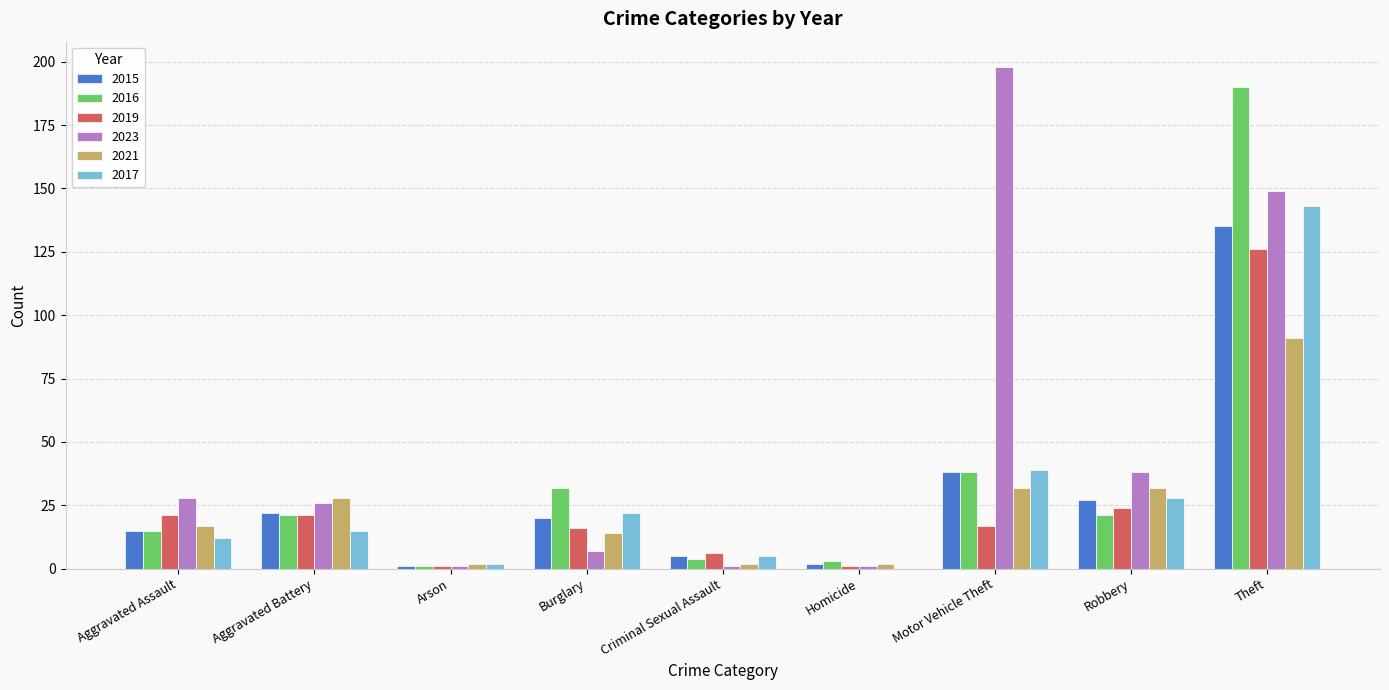

What is the difference between the 2019 values at Criminal Sexual Assault and Theft?

120